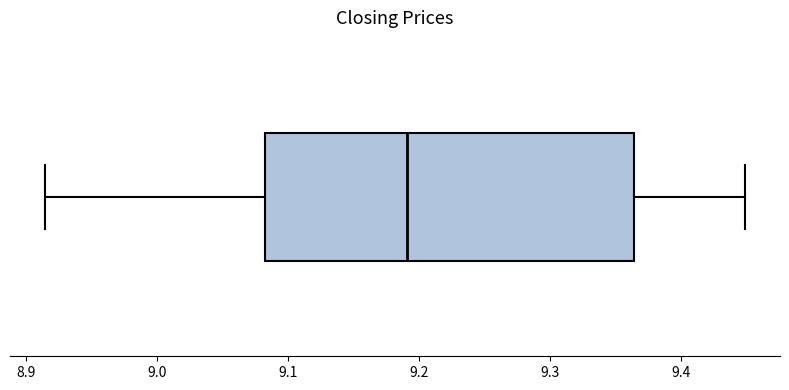

Where does the left whisker of the box end on the x-axis? The values are not printed on the chart, so give them approximately, as read against the axis.

8.91